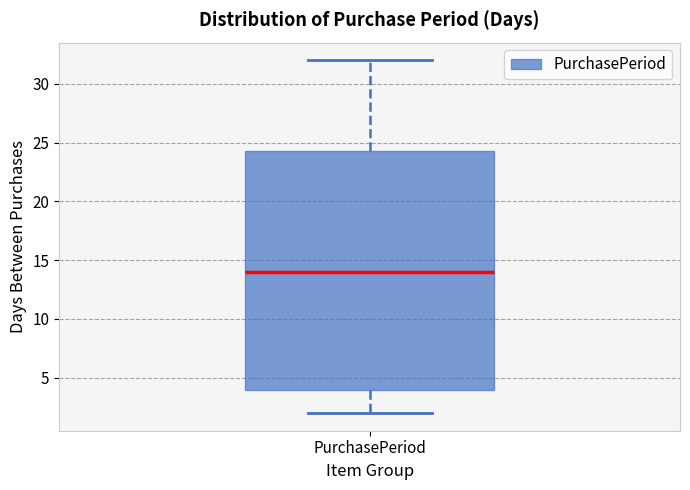

Read this box plot against the y-axis: the position of the median line, the range covered by the box, and the ends of both whiskers. The values are not printed on the chart, so give them approximately, as read against the axis.

median 14.0, box 4.0 to 24.5, whiskers 2.0 to 32.0